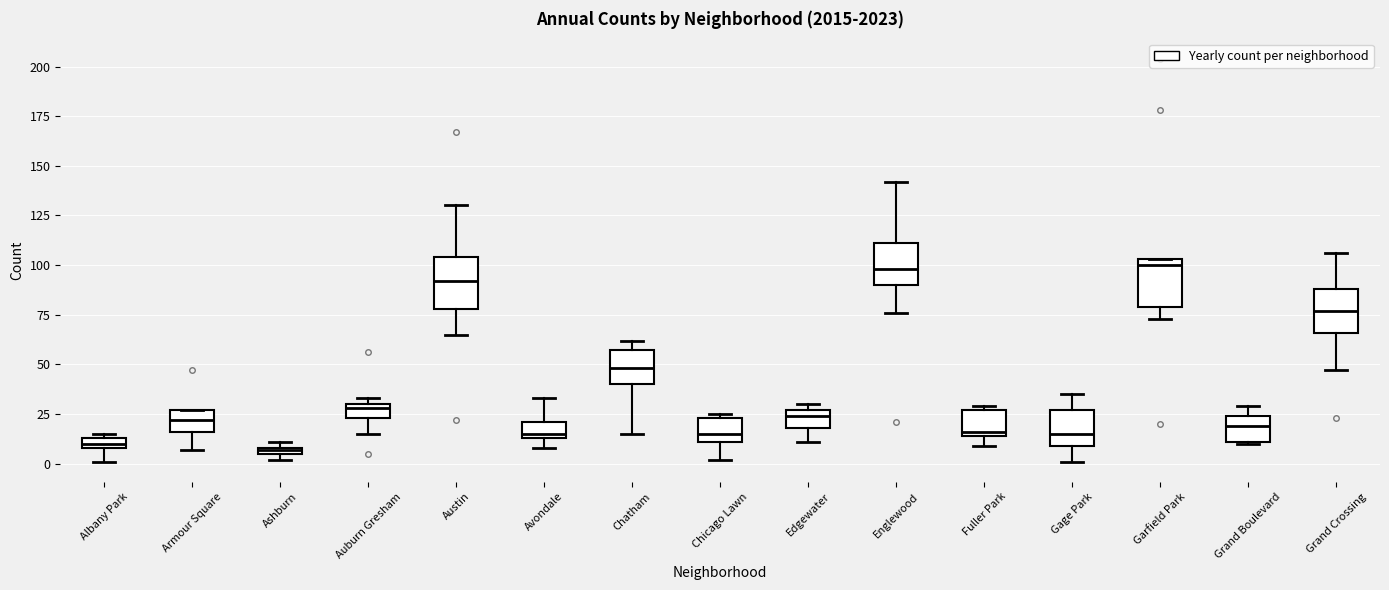

Where is the lower edge of the box for Grand Boulevard on the y-axis? The values are not printed on the chart, so give them approximately, as read against the axis.

10